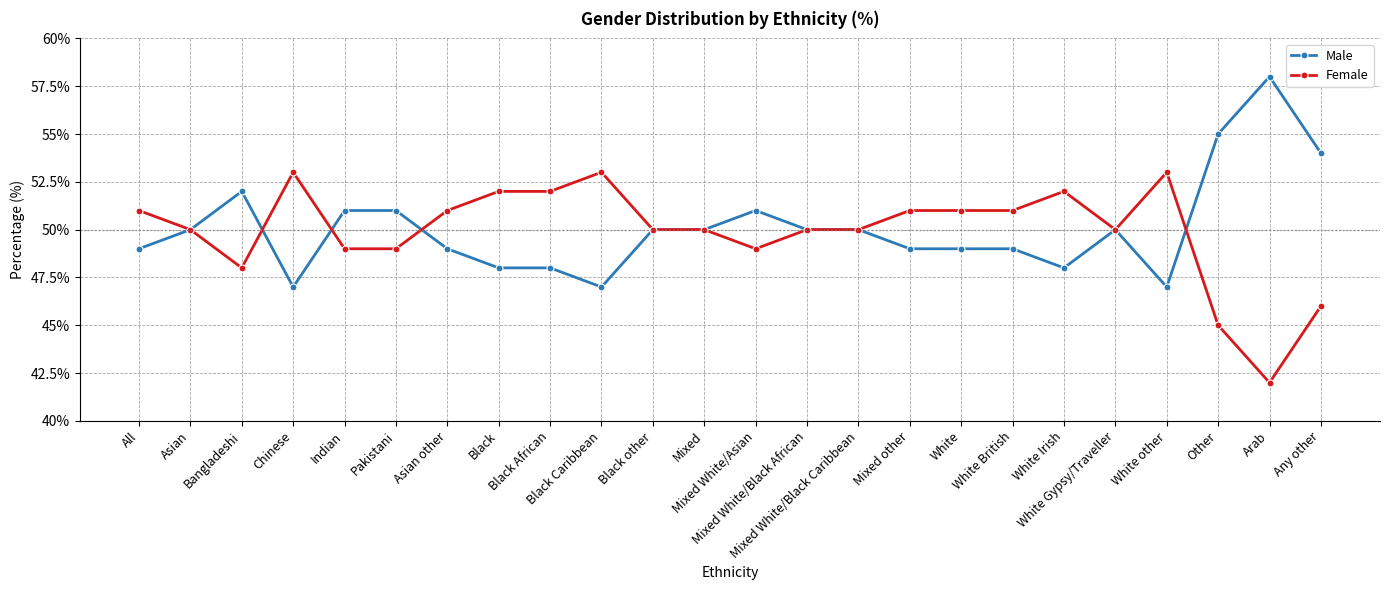

What is the value of the Male point at the 1st from the left?

49